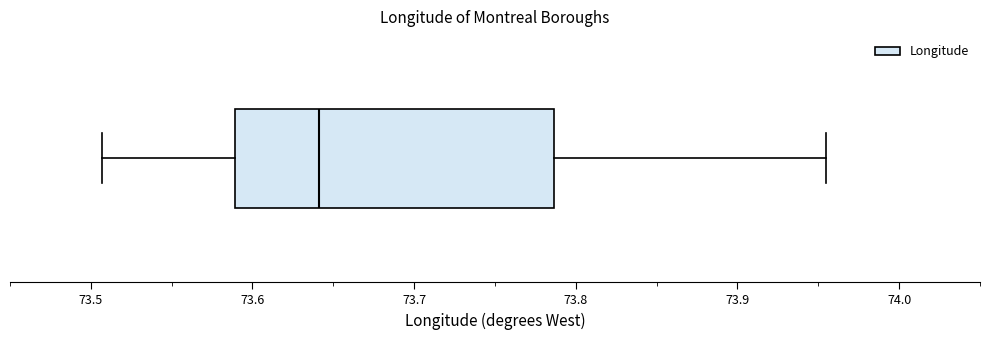

Read this box plot against the x-axis: the position of the median line, the range covered by the box, and the ends of both whiskers. The values are not printed on the chart, so give them approximately, as read against the axis.

median 73.64, box 73.59 to 73.79, whiskers 73.51 to 73.95